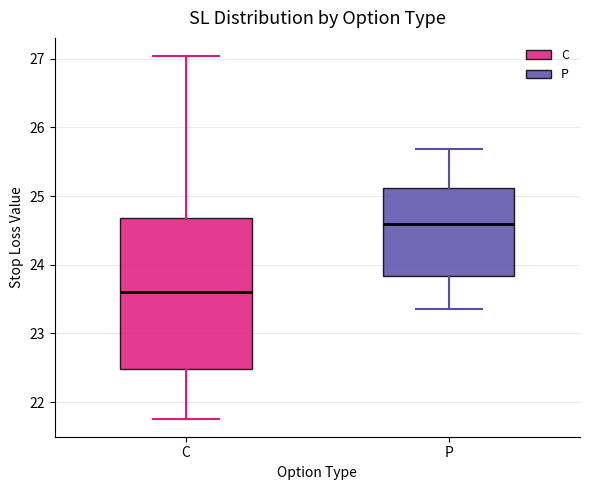

Where does the lower whisker of the box for C end on the y-axis? The values are not printed on the chart, so give them approximately, as read against the axis.

21.8